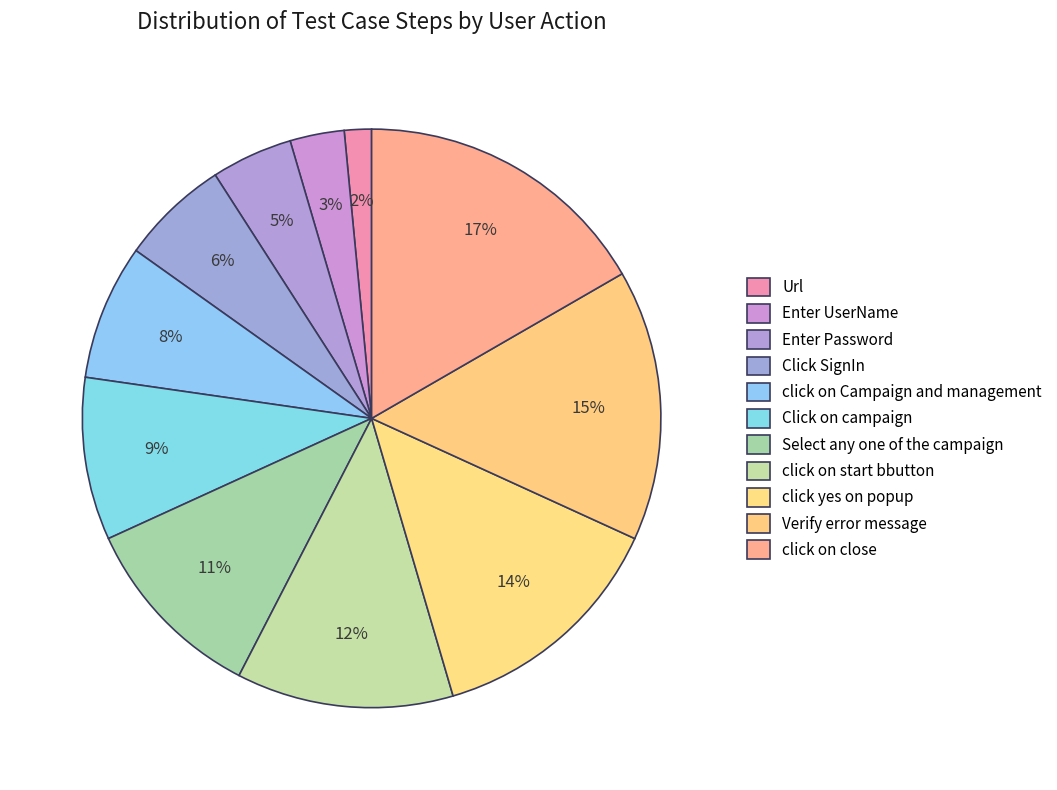

Combined, do Enter UserName and click yes on popup account for over 50%?

No